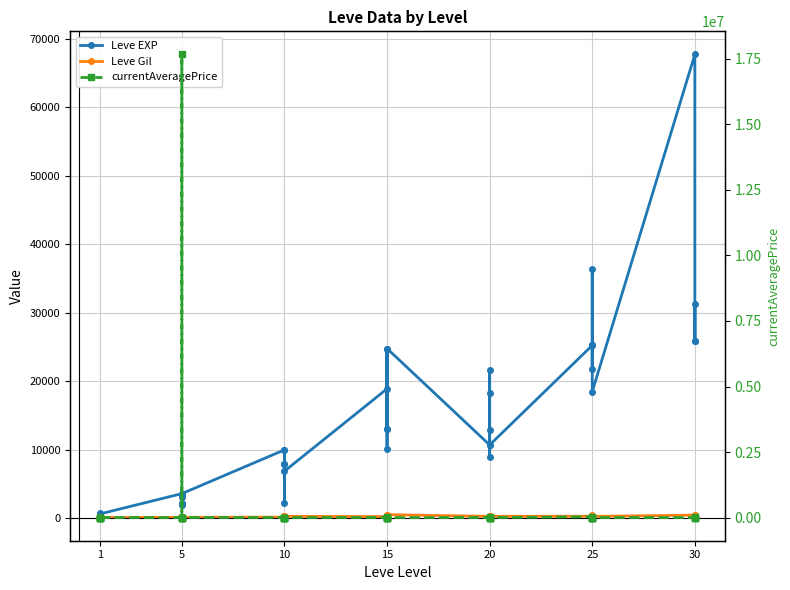

What is the lowest value of the Leve EXP series?

450